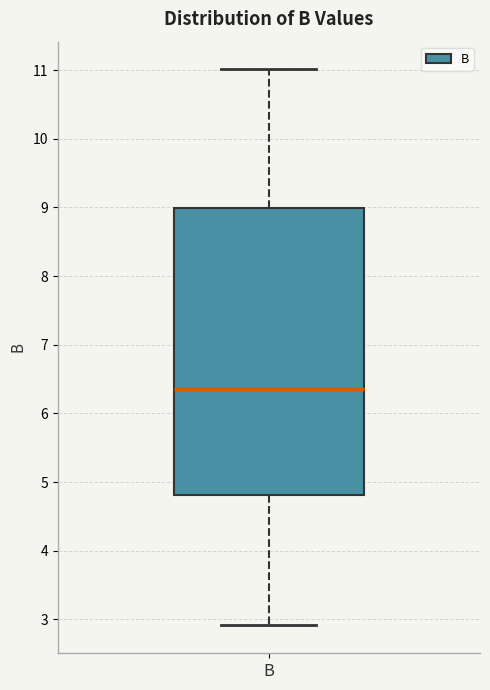

Where does the lower whisker of the box for B end on the y-axis? The values are not printed on the chart, so give them approximately, as read against the axis.

2.9